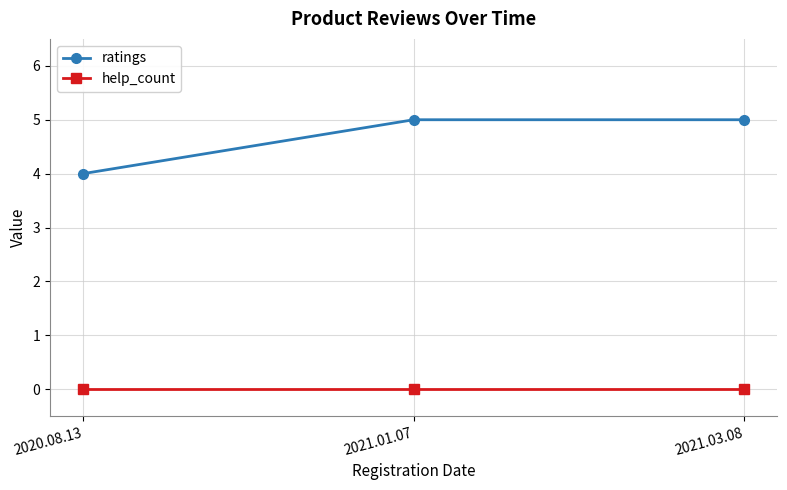

Is the value of help_count at 2021.01.07 greater than the value of ratings at 2021.03.08?

No